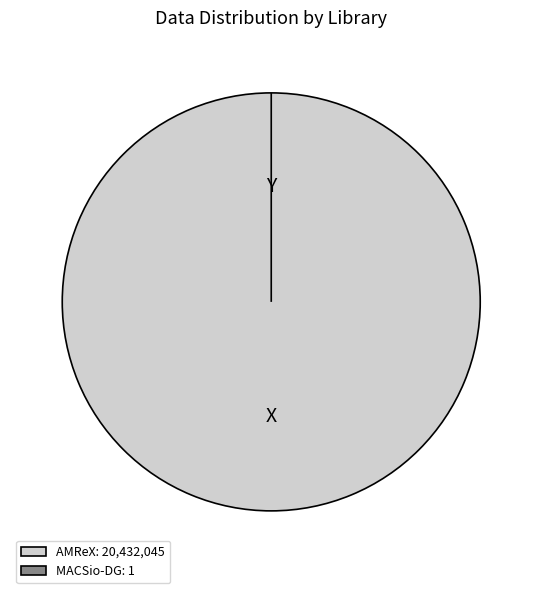

Do AMReX and MACSio-DG together represent more than half of the pie?

Yes